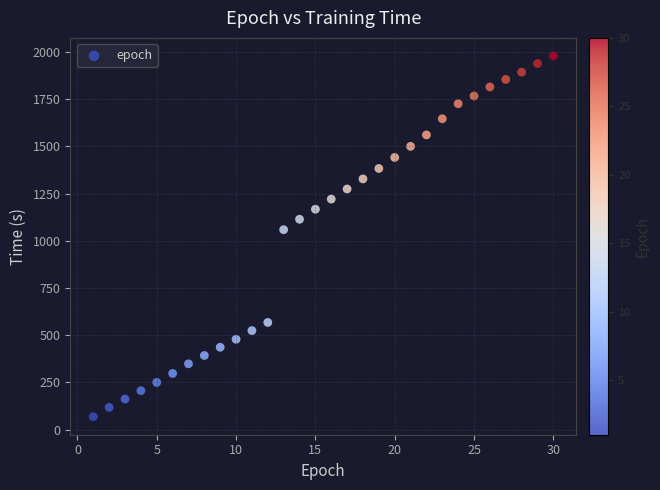

What is the range of Y values (max minus min)?

1910.6